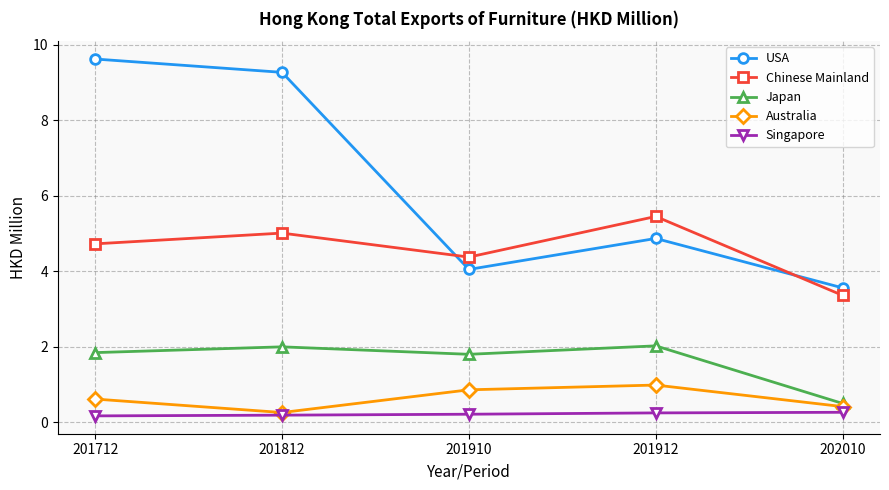

Is it true that Chinese Mainland equals 5.7 at 202010?

False